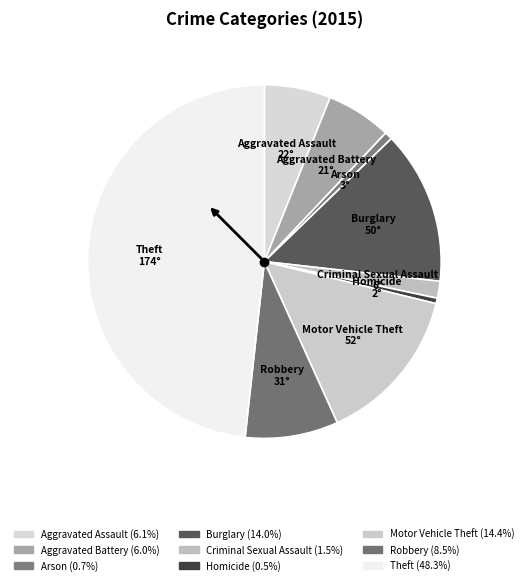

Is there a majority slice in this chart?

No